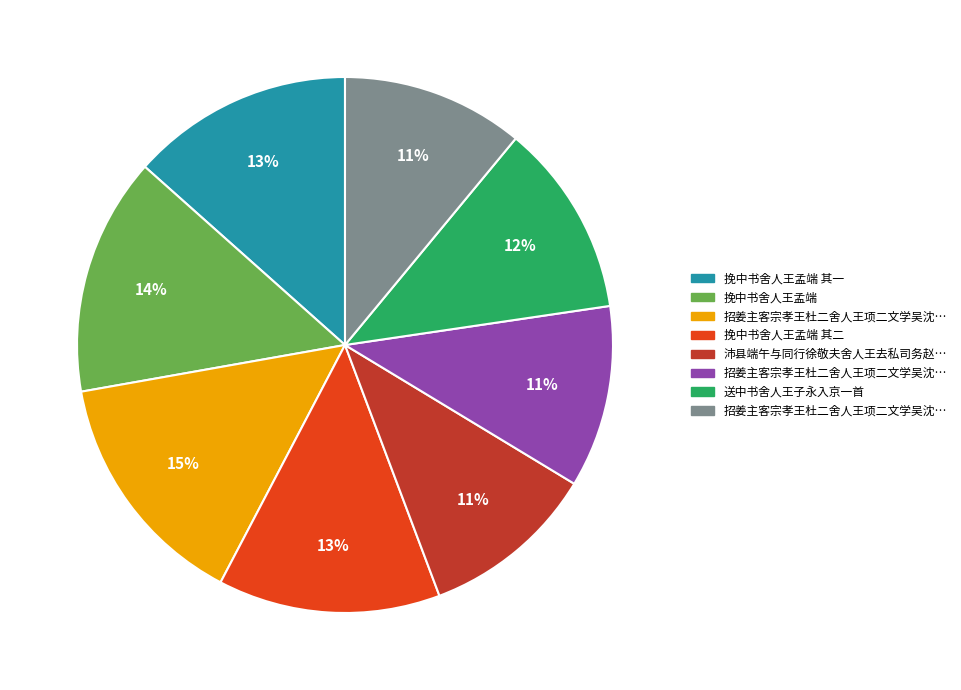

Count the number of slices in the pie.

8